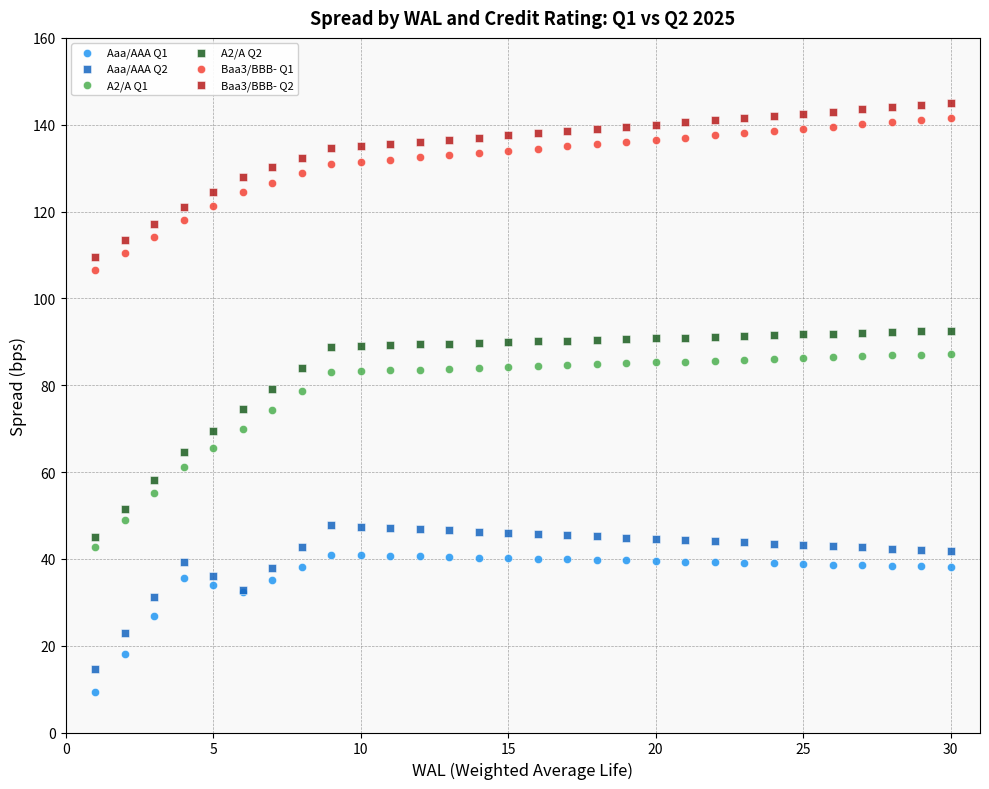

What is the X range (max minus min) for the scatter plot?

29.0